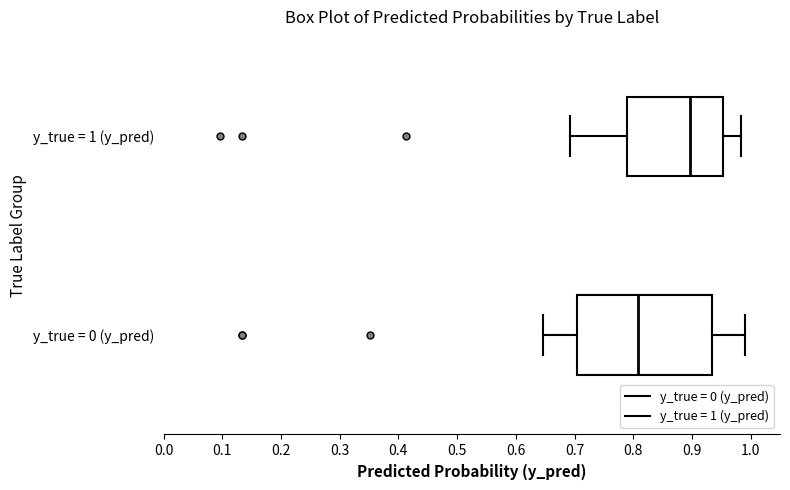

Which box's median line is the furthest to the right?

y_true = 1 (y_pred)